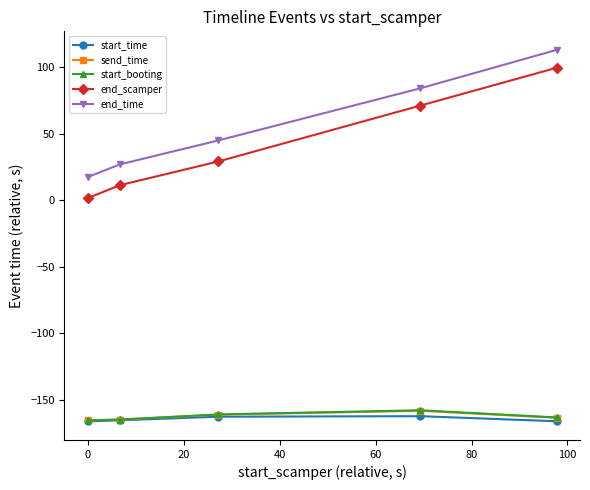

What is the value of the end_time point at the 1st from the left?

17.6